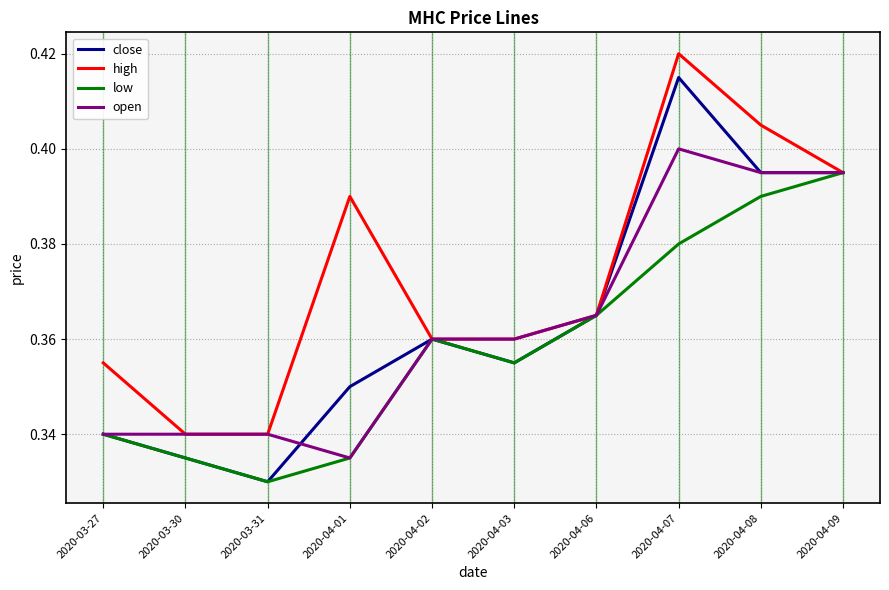

What is the total value across all series at 2020-03-27?

1.4